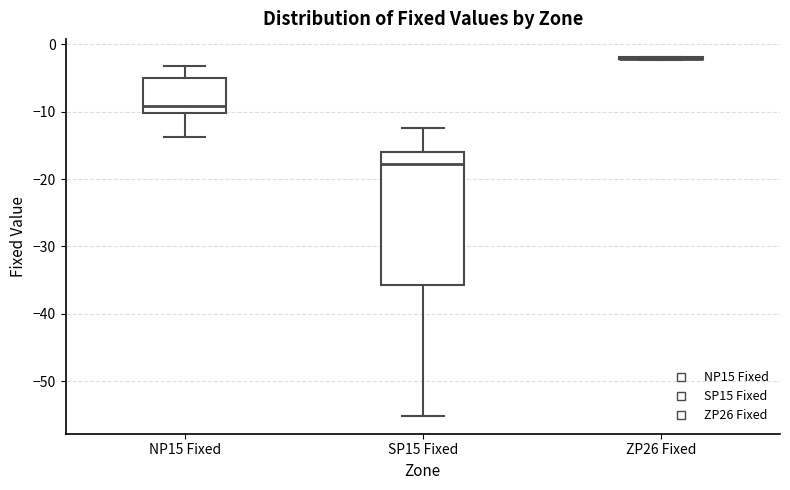

Where does the lower whisker of the box for NP15 Fixed end on the y-axis? The values are not printed on the chart, so give them approximately, as read against the axis.

-14